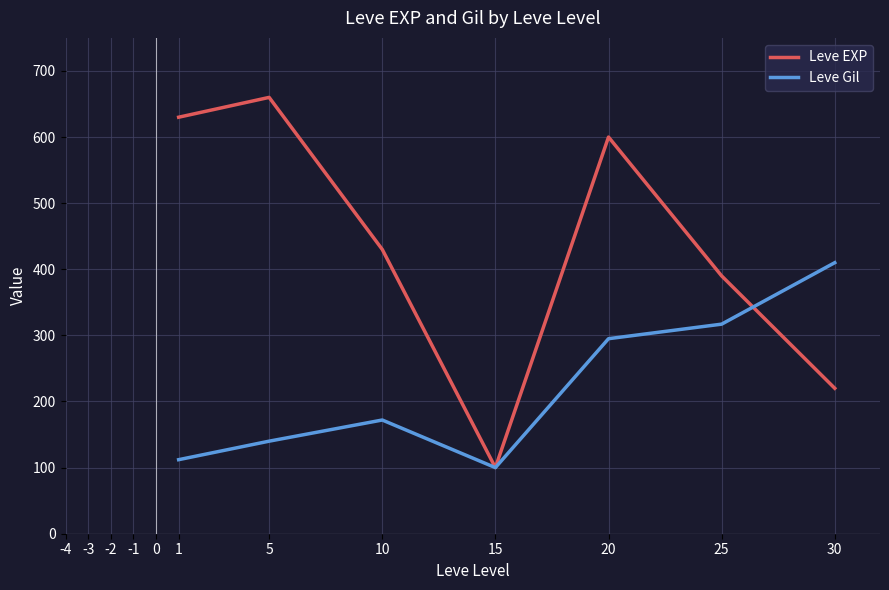

Where is Leve Gil nearest to the value 255?

20